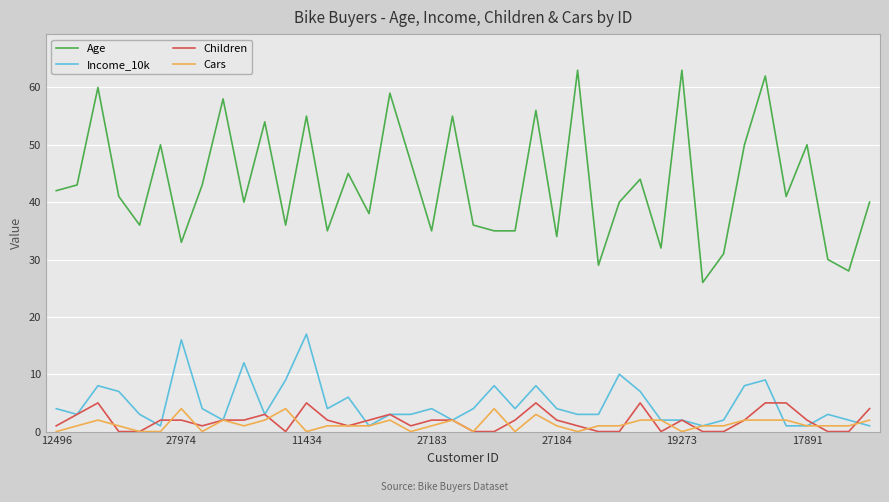

List the series in order of their peak value, highest first.

Age, Income_10k, Children, Cars